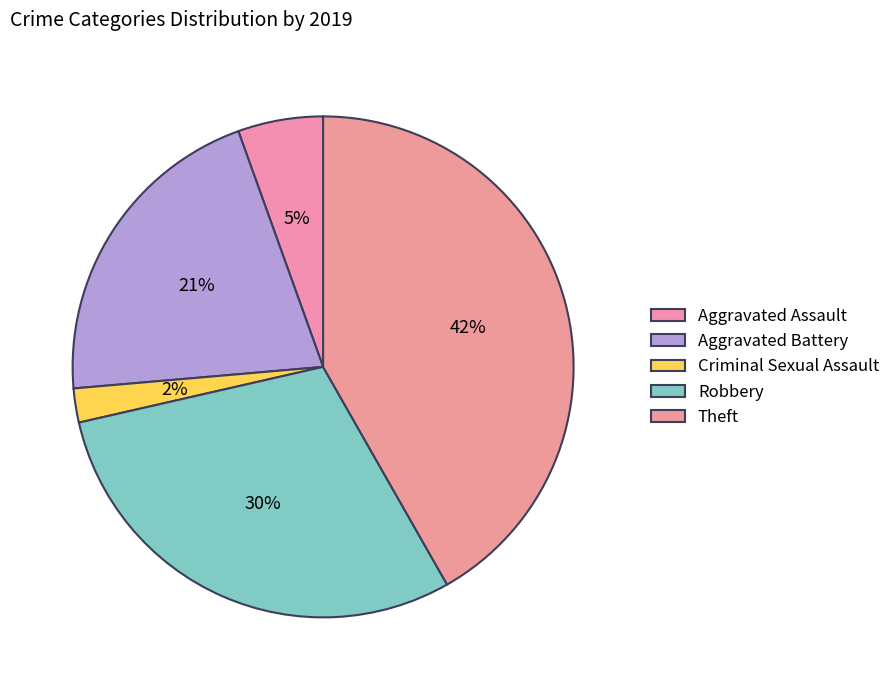

Count the number of slices in the pie.

5